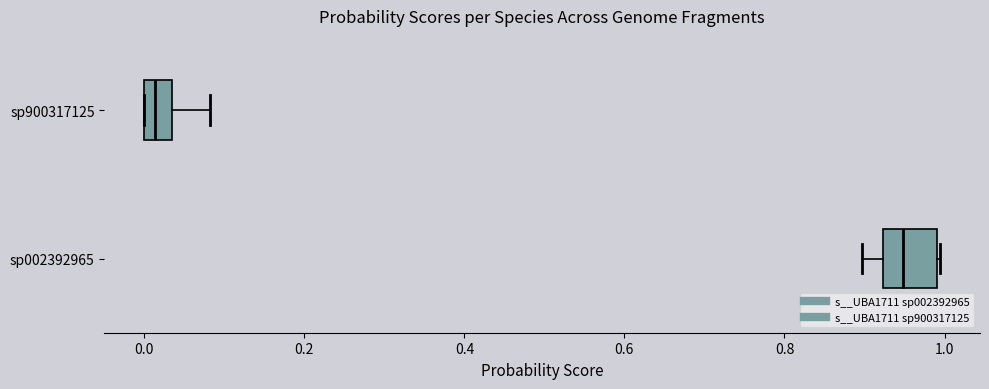

Which box's median line is the furthest to the left?

sp900317125